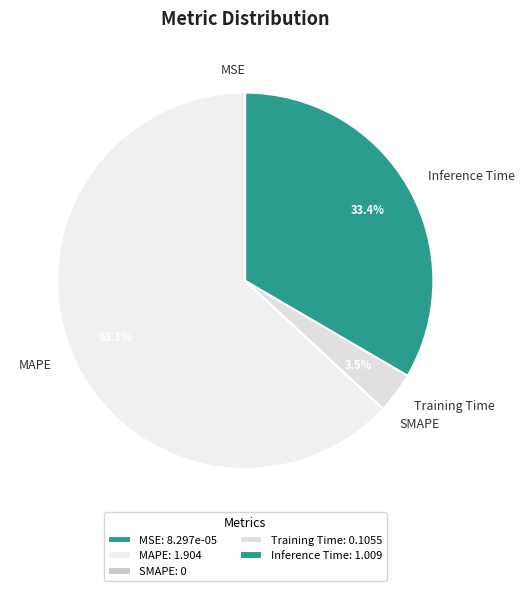

The MAPE slice represents 78% of the pie. True or false?

False